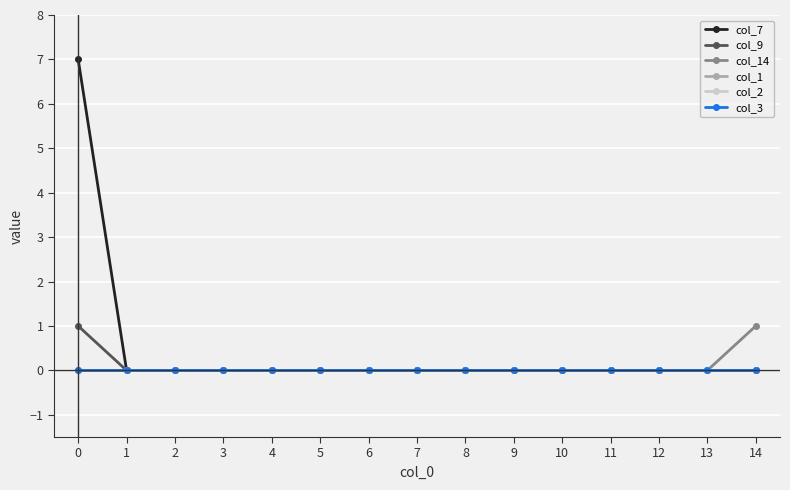

Between 9 and 10, which is larger?

9